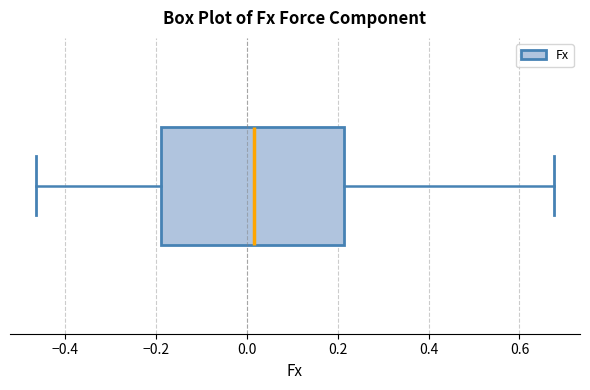

Read this box plot against the x-axis: the position of the median line, the range covered by the box, and the ends of both whiskers. The values are not printed on the chart, so give them approximately, as read against the axis.

median 0.02, box -0.18 to 0.22, whiskers -0.46 to 0.68